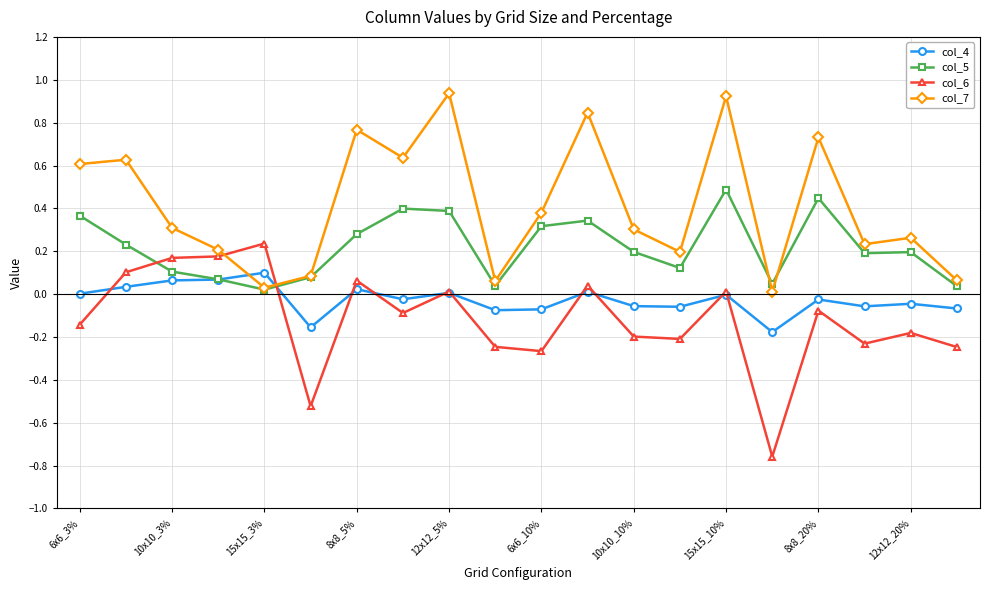

What is the maximum value for col_5?

0.5